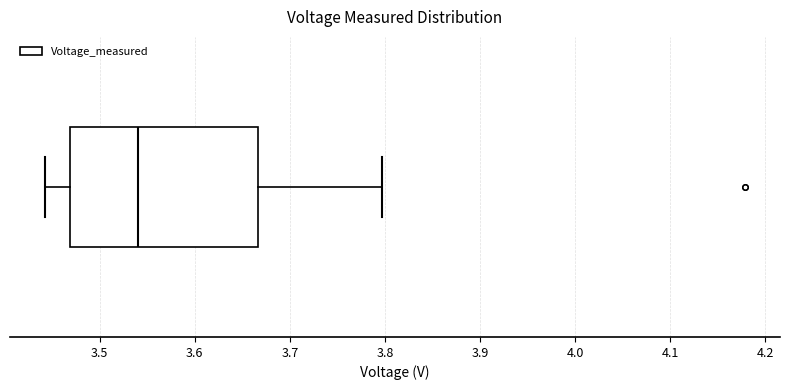

Read this box plot against the x-axis: the position of the median line, the range covered by the box, and the ends of both whiskers. The values are not printed on the chart, so give them approximately, as read against the axis.

median 3.54, box 3.47 to 3.67, whiskers 3.44 to 3.80